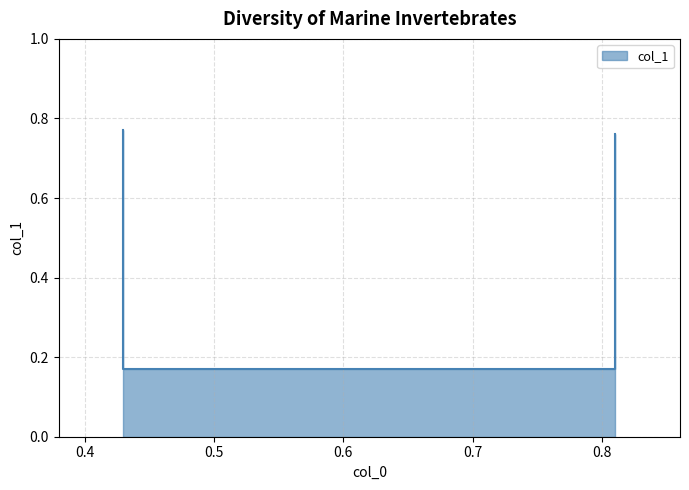

Which label corresponds to the largest value in the chart?

0.43